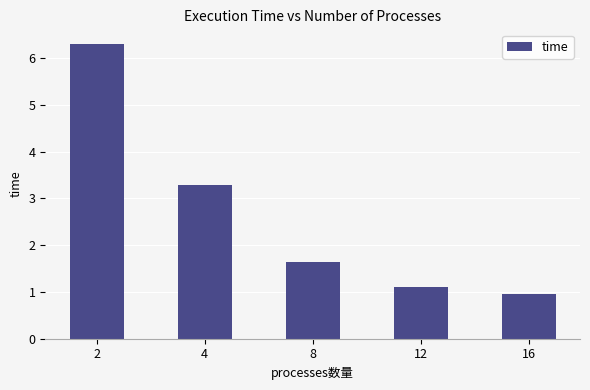

The value at 16 is 1.0. True or false?

True